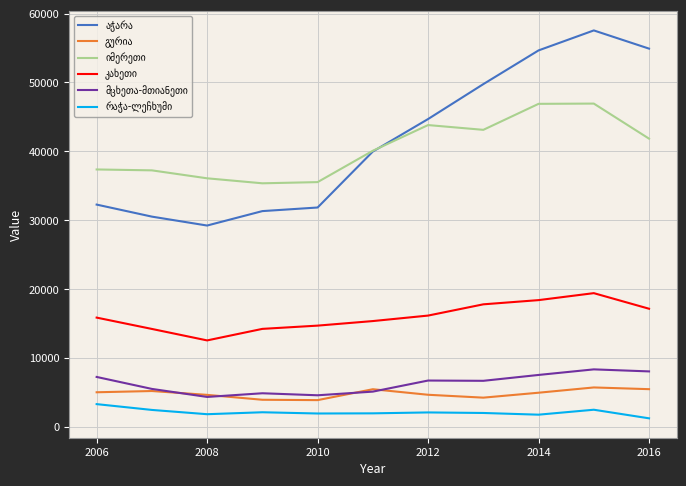

What is the smallest value displayed?

1241.1